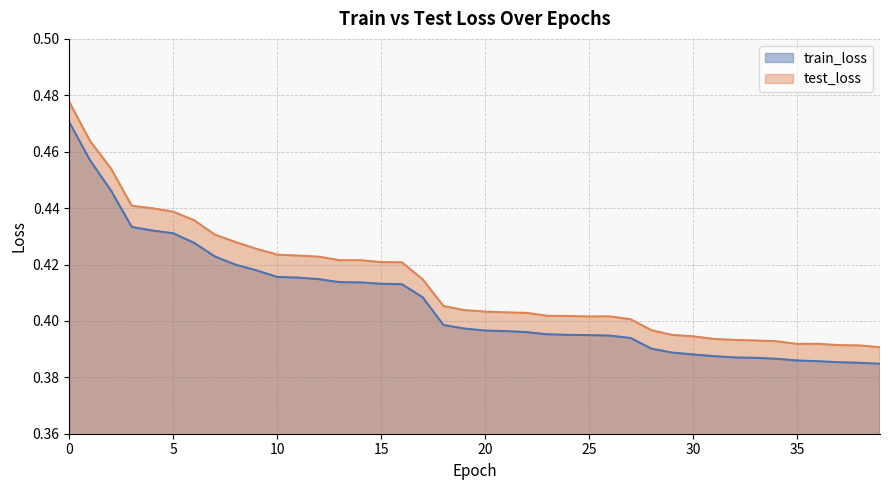

How many train_loss values are between 0 and 1?

40